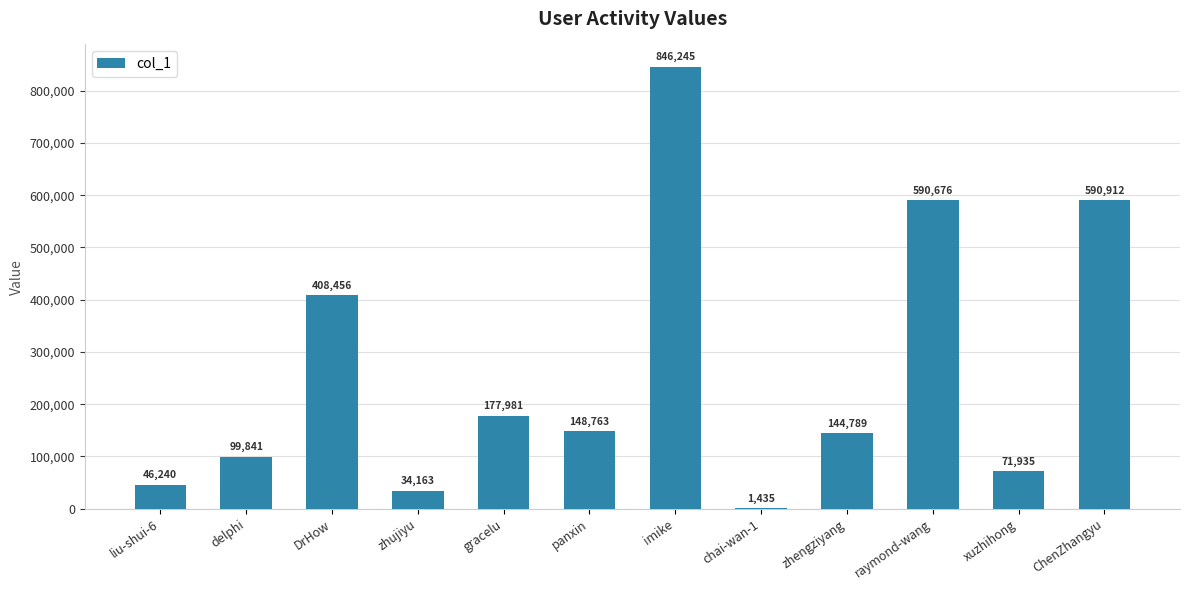

Is it true that the value at DrHow is 408456?

True